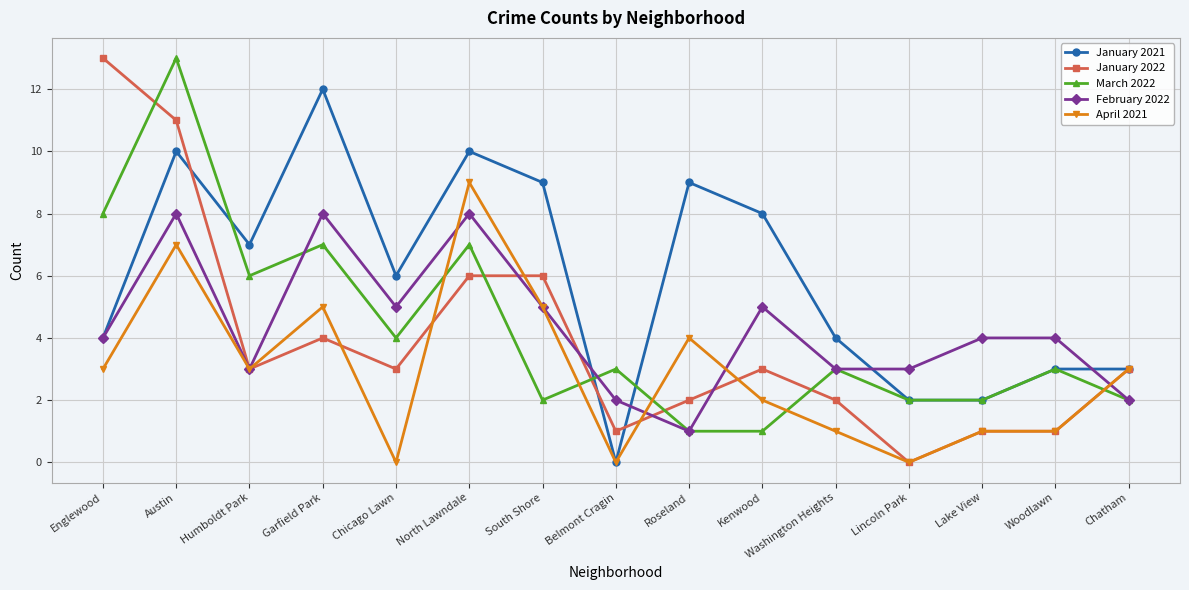

True or false: March 2022 and January 2021 cross at least once.

True